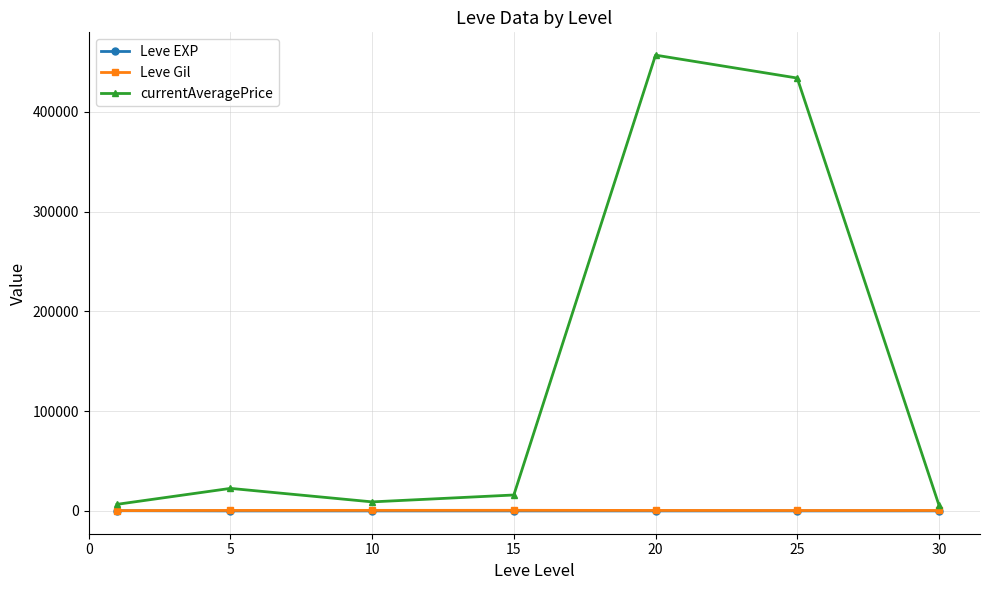

How many interior local valleys does the currentAveragePrice series have?

1